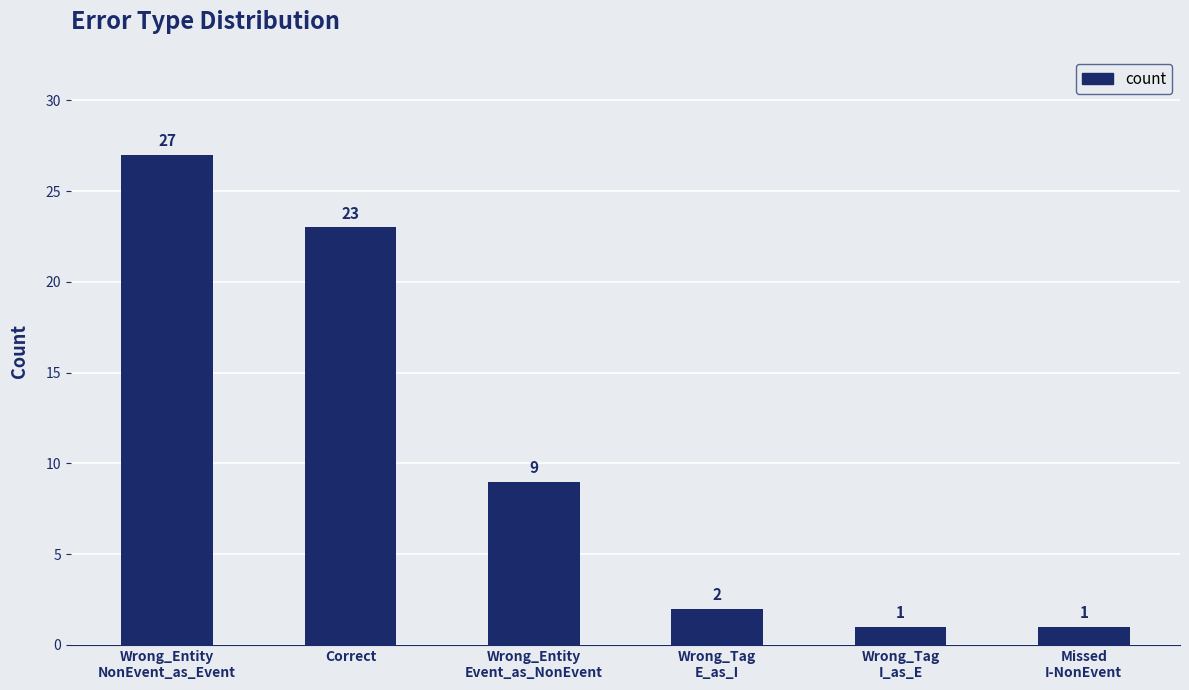

Reading right to left, transcribe all the data shown in this chart.

Missed
I-NonEvent=1	Wrong_Tag
I_as_E=1	Wrong_Tag
E_as_I=2	Wrong_Entity
Event_as_NonEvent=9	Correct=23	Wrong_Entity
NonEvent_as_Event=27